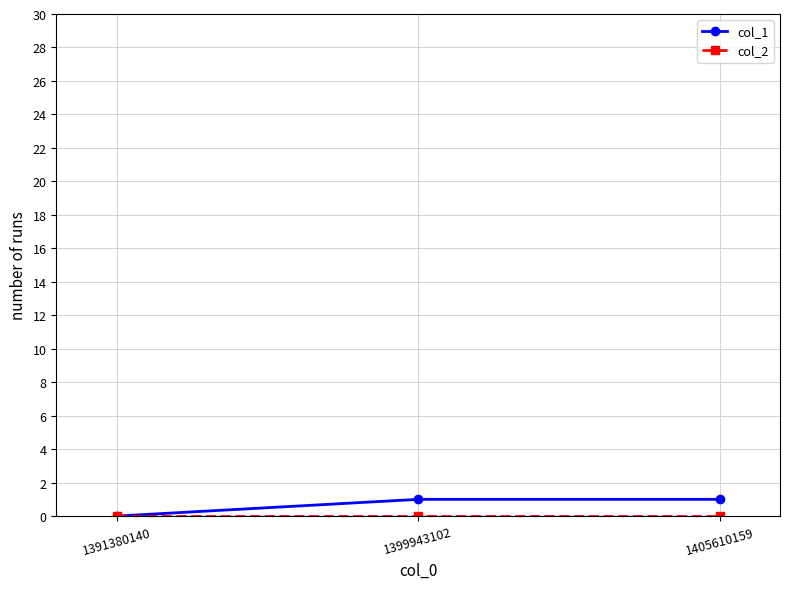

Is it true that col_1 equals 1 at 1399943102?

True